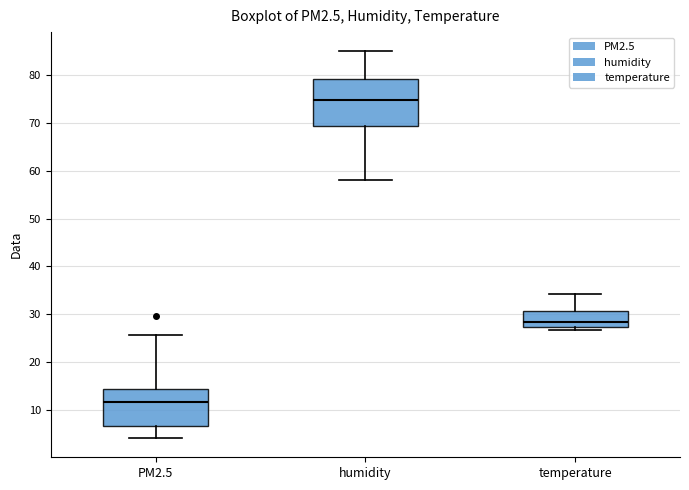

Reading left to right, read every box against the y-axis: the position of its median line, the range the box covers, and the ends of its whiskers. The values are not printed on the chart, so give them approximately, as read against the axis.

PM2.5: median 12, box 7 to 14, whiskers 4 to 26
humidity: median 75, box 69 to 79, whiskers 58 to 85
temperature: median 28, box 27 to 31, whiskers 27 (just below the box's lower edge) to 34